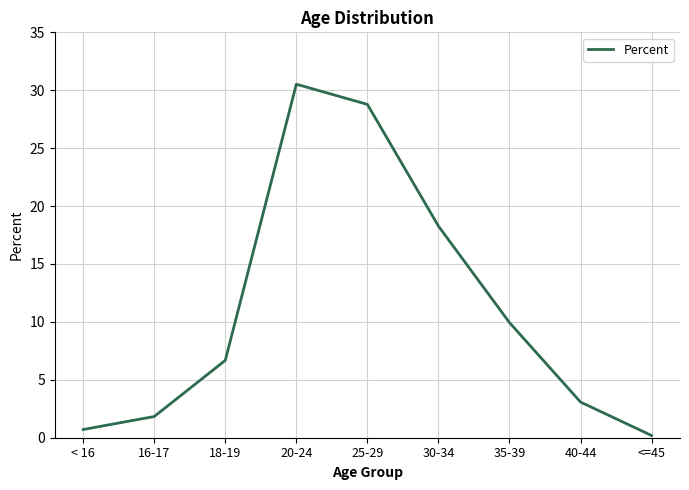

At which label is the value closest to 15?

30-34